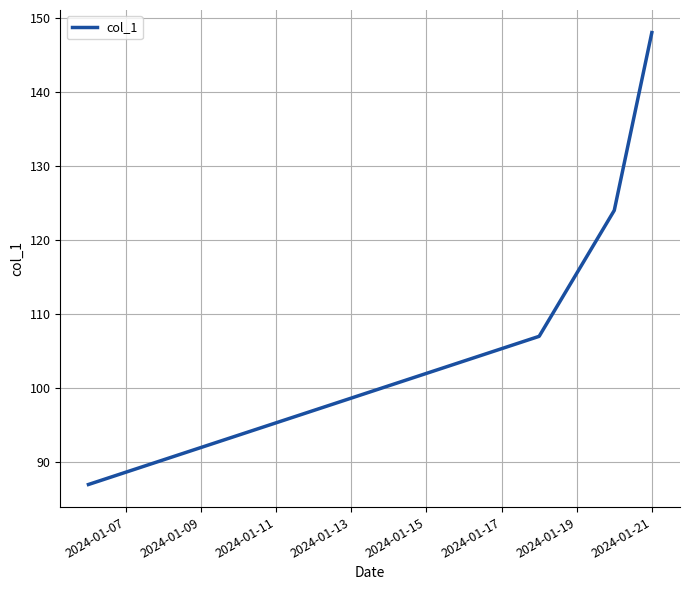

True or false: the data has more than 0 interior local peaks.

False